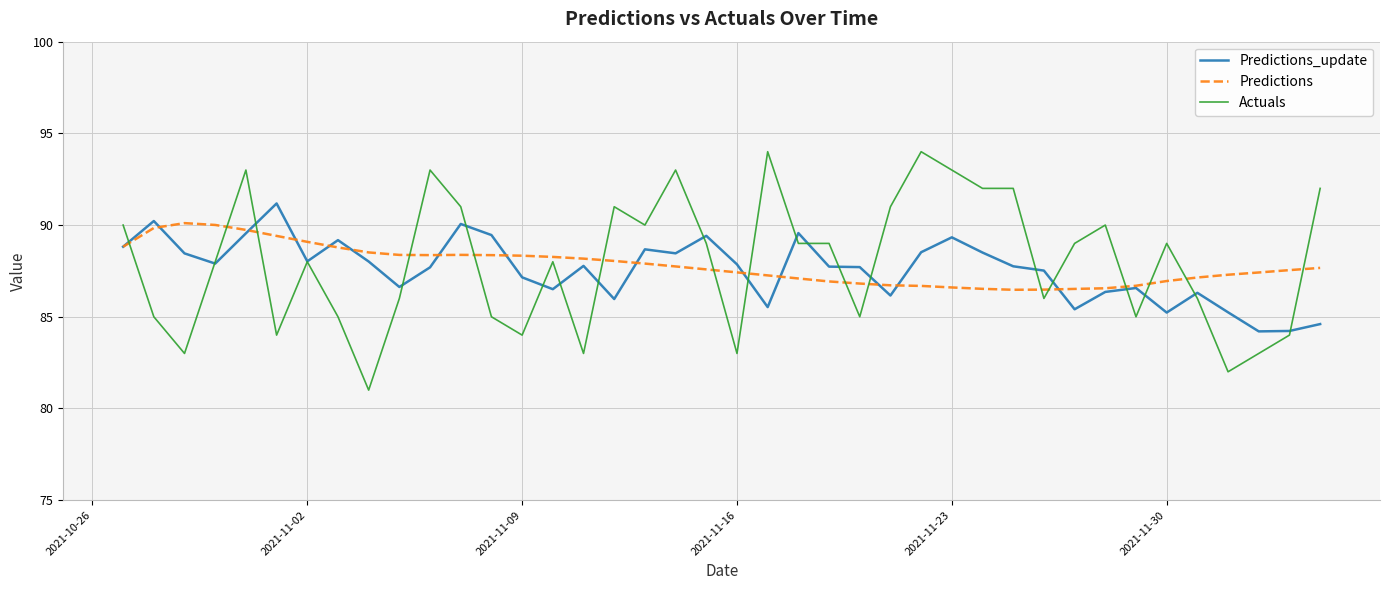

True or false: Predictions and Actuals intersect in this chart.

True